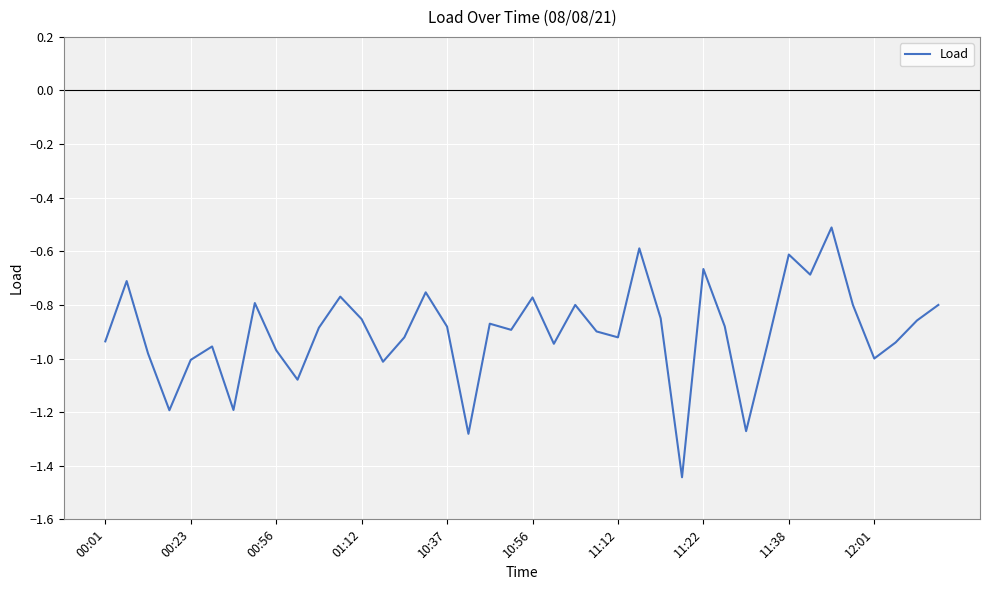

What is the difference between the maximum and minimum values?

0.9